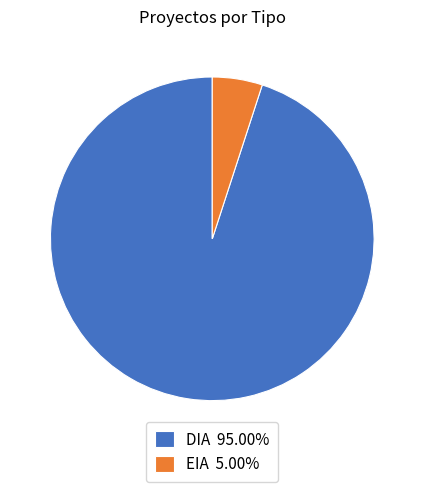

Combined, do EIA 5.00% and DIA 95.00% account for over 50%?

Yes